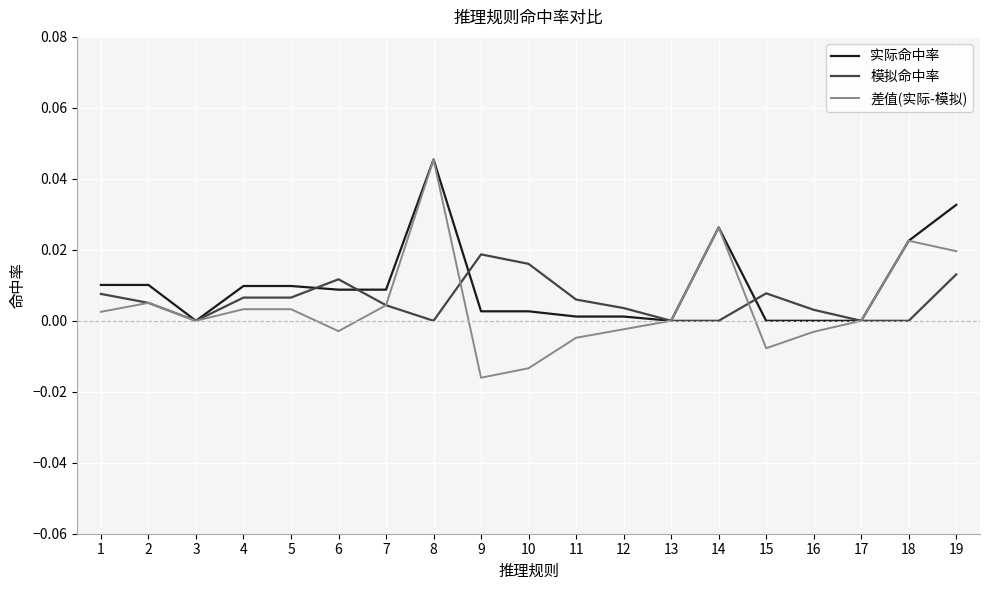

At which category is the sum across all series the highest?

8